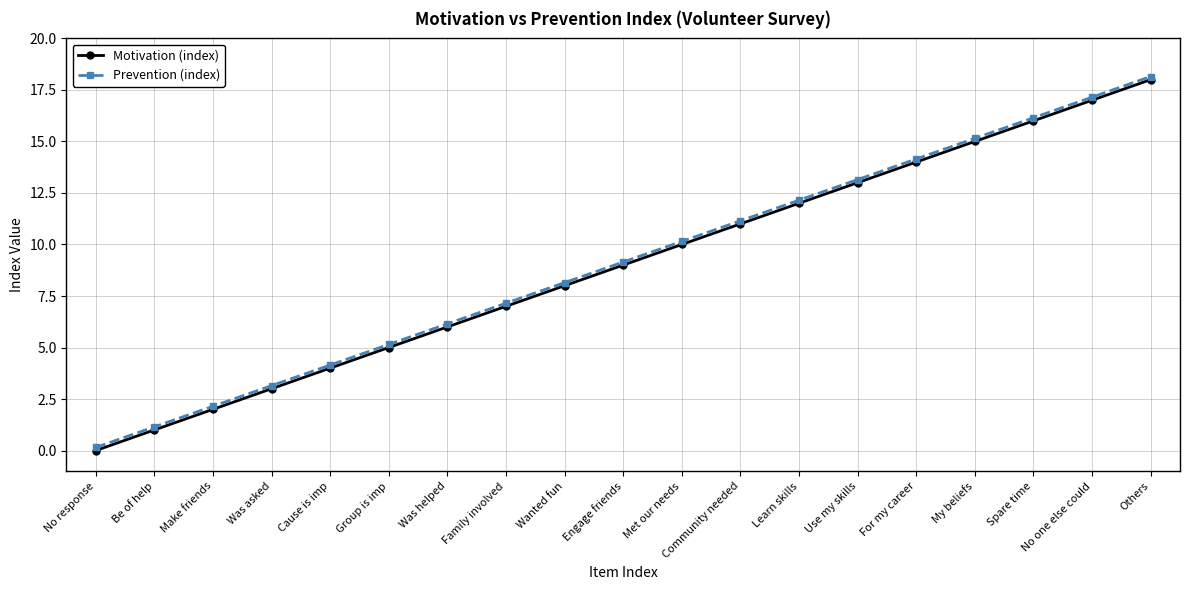

At which label does Motivation (index) reach its peak?

Others